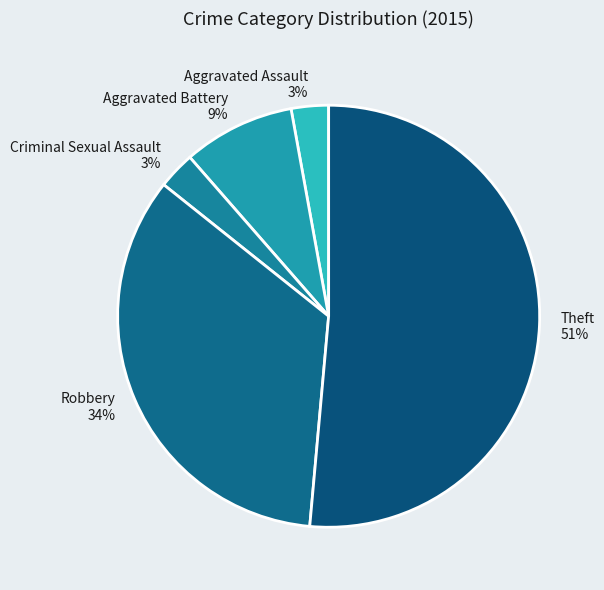

Which slice represents more than half of the pie?

Theft